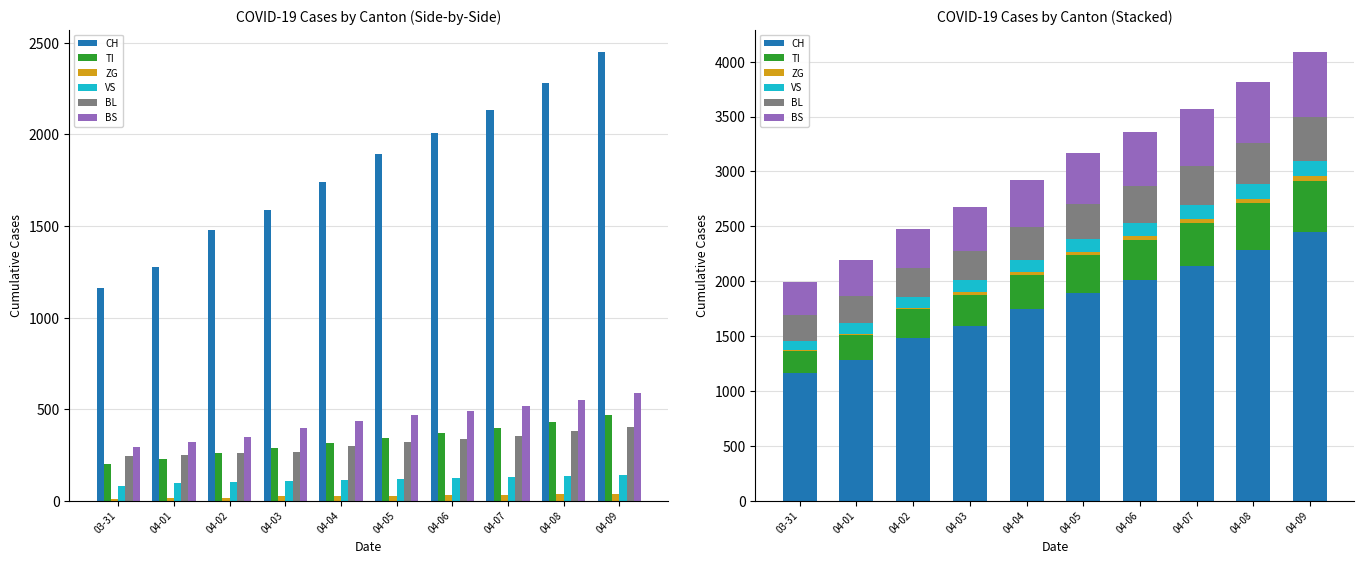

How many data points in BL are less than 321?

5